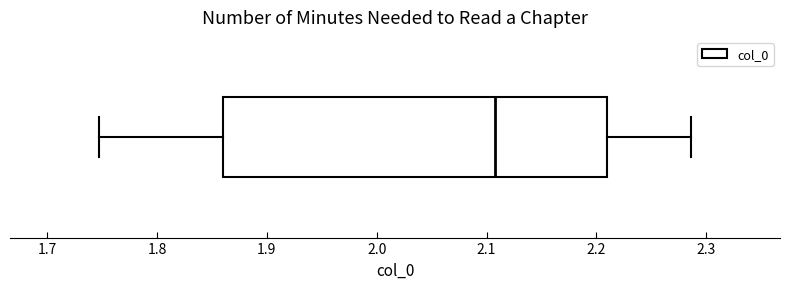

Read this box plot against the x-axis: the position of the median line, the range covered by the box, and the ends of both whiskers. The values are not printed on the chart, so give them approximately, as read against the axis.

median 2.11, box 1.86 to 2.21, whiskers 1.75 to 2.29